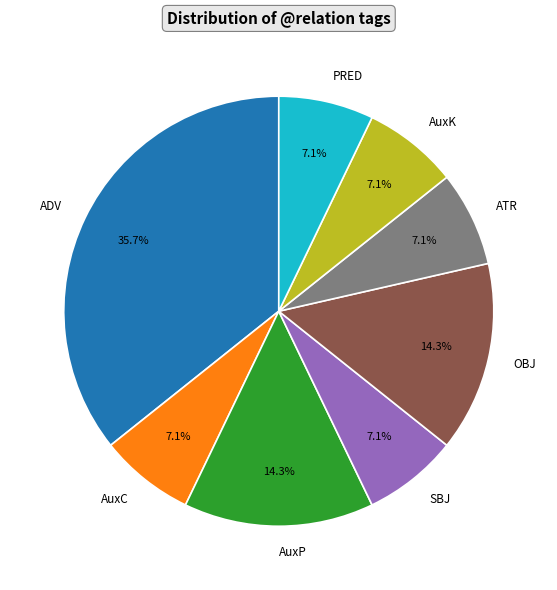

Does AuxK represent more than half of the total?

No